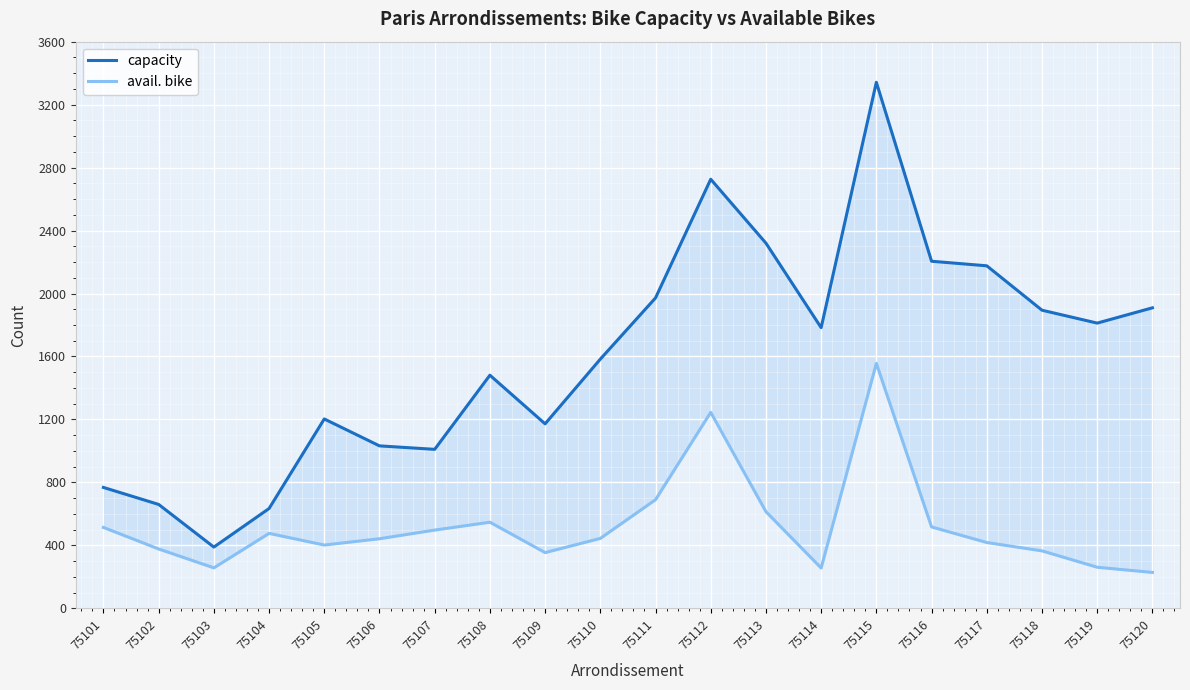

What is the value of the capacity point at the 4th from the left?

634